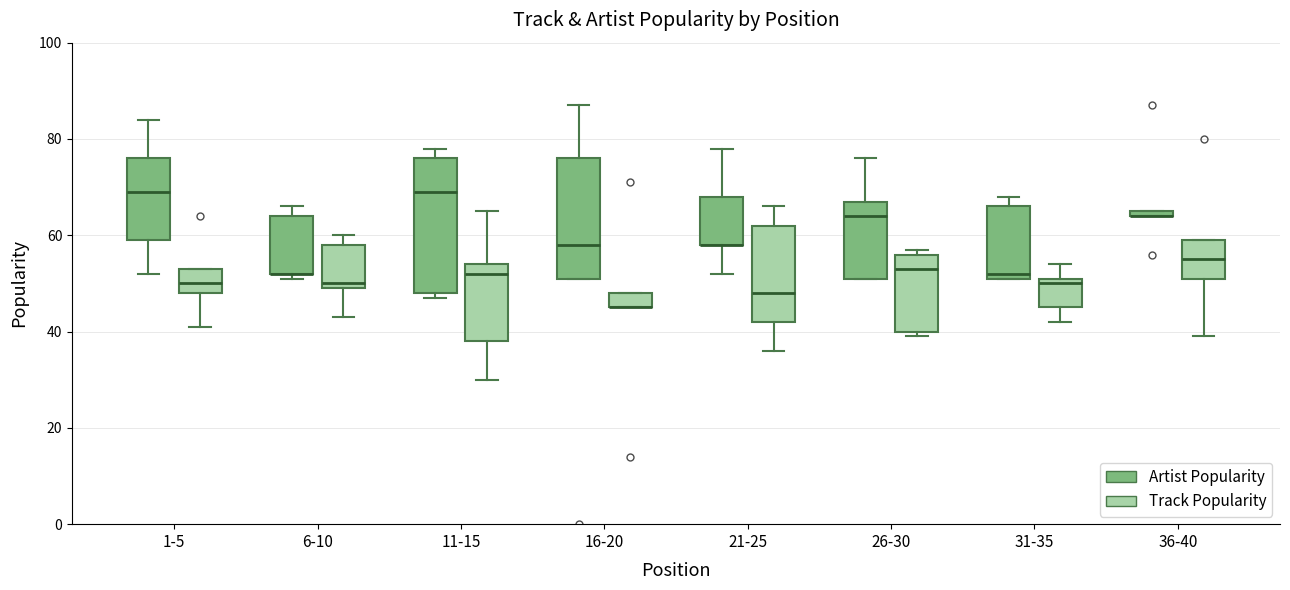

Which box is the tallest, from its lower edge to its upper edge?

11-15 (Artist Popularity)